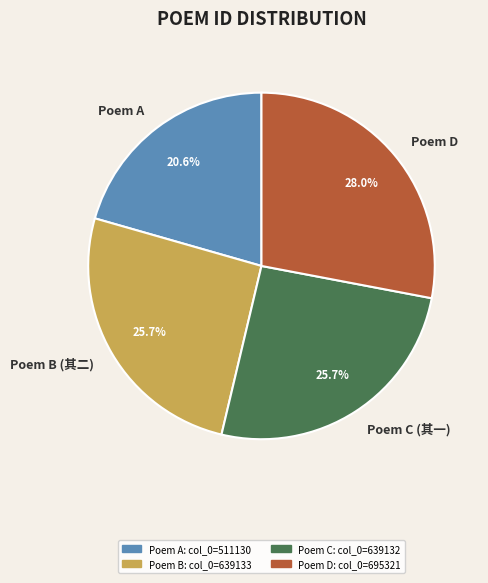

How many segments does this pie chart have?

4